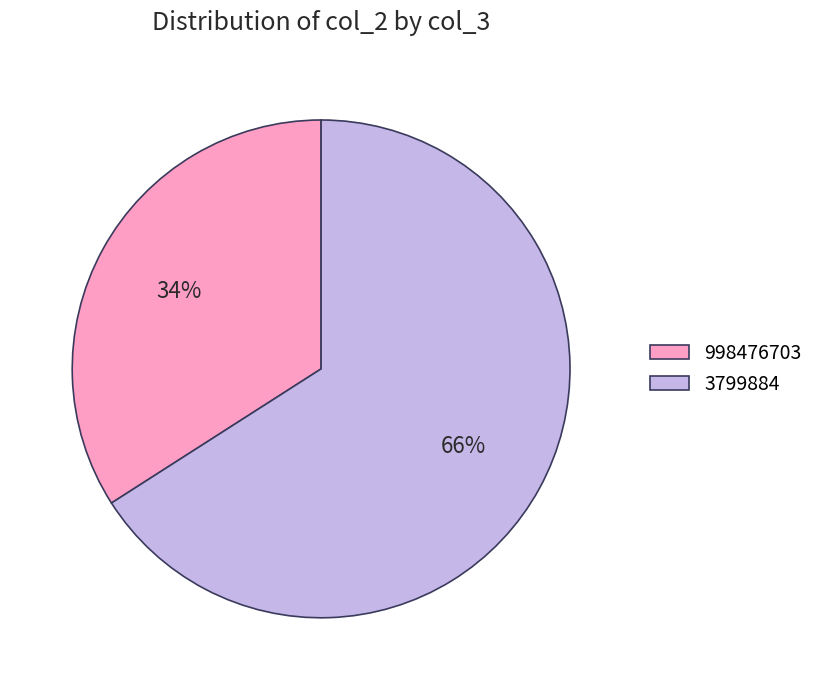

How many segments does this pie chart have?

2